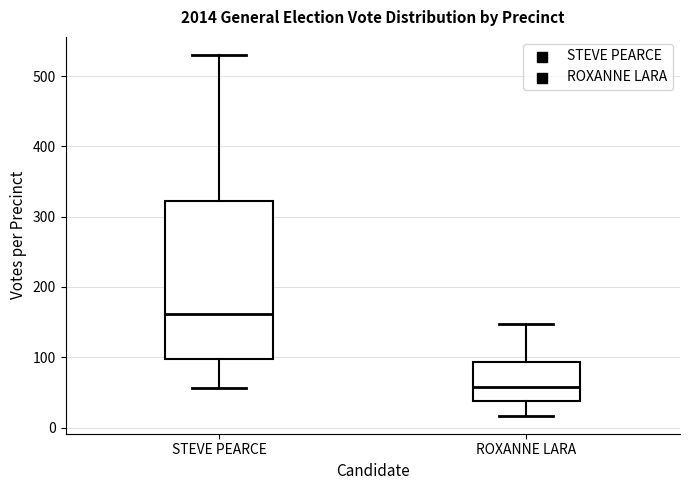

Comparing the boxes themselves (not the whiskers), which one is the tallest?

STEVE PEARCE